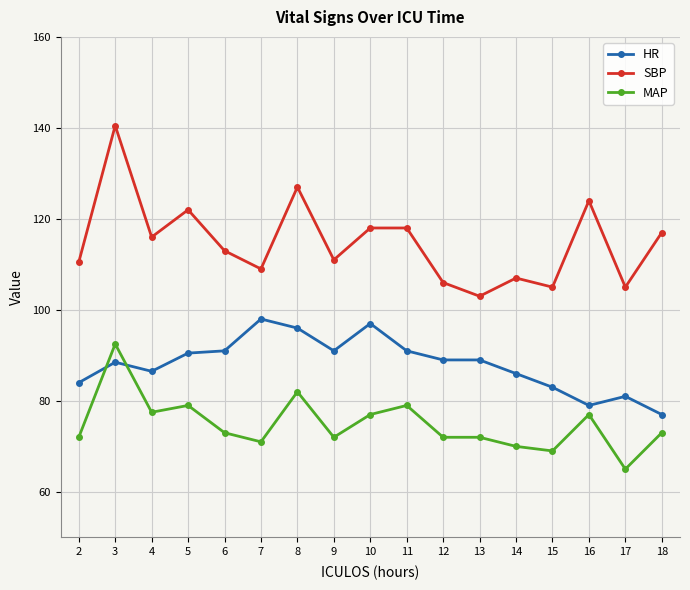

At which category does HR reach its first local peak?

3